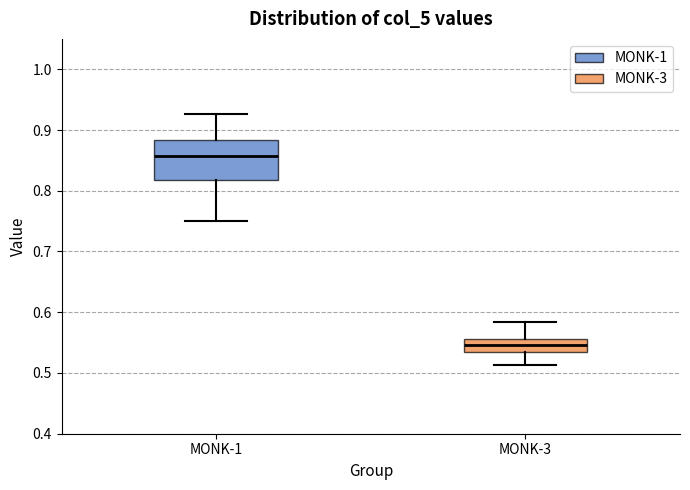

Comparing the boxes themselves (not the whiskers), which one is the tallest?

MONK-1